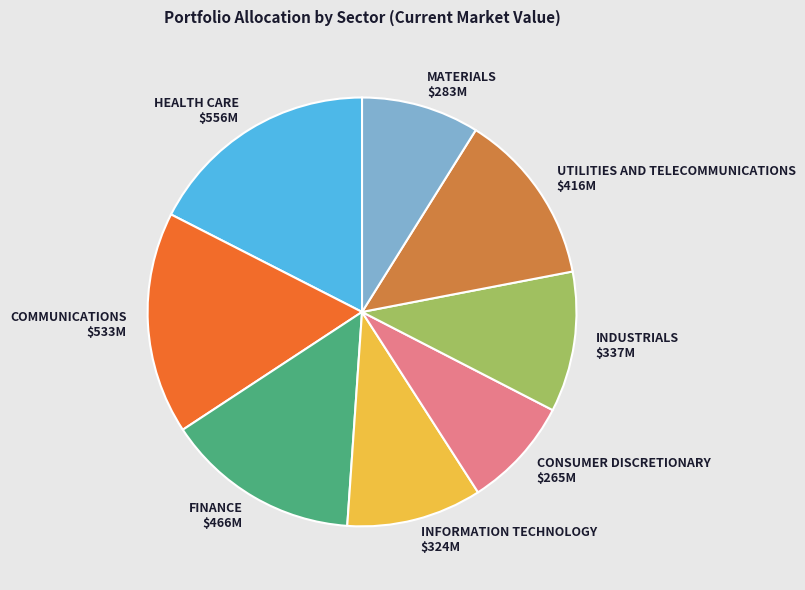

Is there a majority slice in this chart?

No